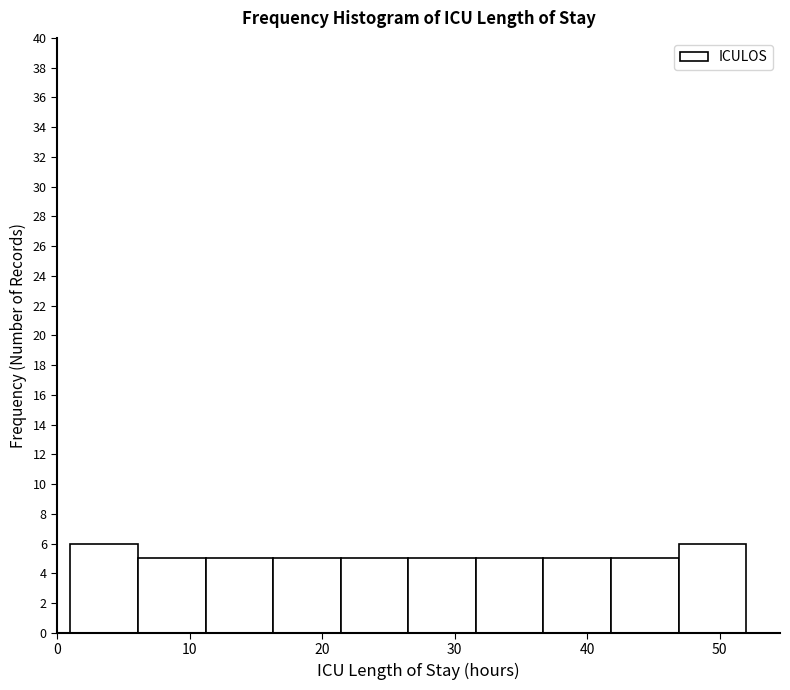

Reading left to right, transcribe this chart: for each bar, give the range it covers on the x-axis and its height. Neither the bar edges nor the heights are printed on the chart, so give them approximately, as read against the axes.

1.0 to 6.1: 6
6.1 to 11.2: 5
11.2 to 16.3: 5
16.3 to 21.4: 5
21.4 to 26.5: 5
26.5 to 31.6: 5
31.6 to 36.7: 5
36.7 to 41.8: 5
41.8 to 46.9: 5
46.9 to 52.0: 6